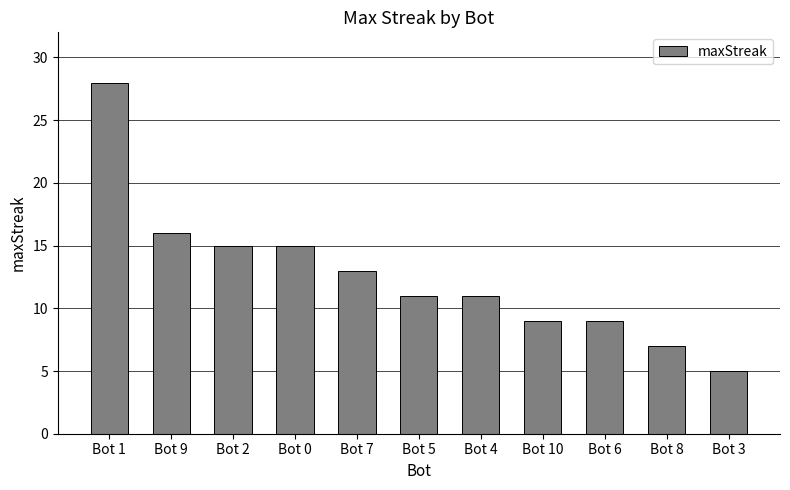

What is the difference between the maximum and minimum values?

23